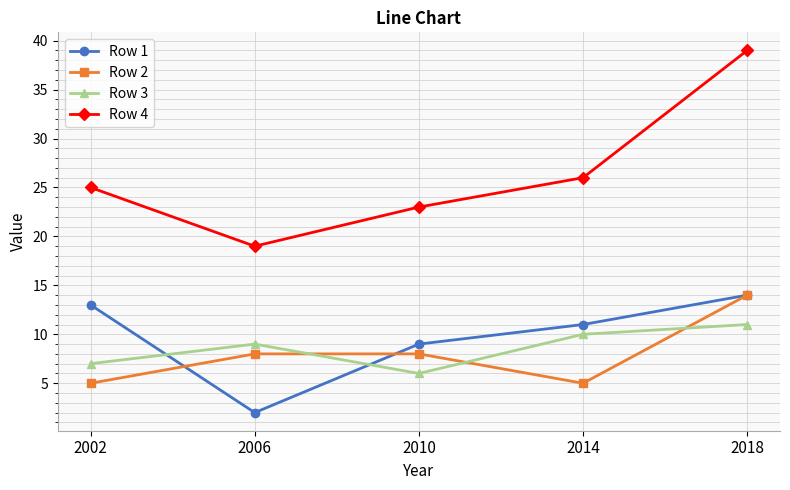

At which category does Row 2 reach its first local valley?

2014